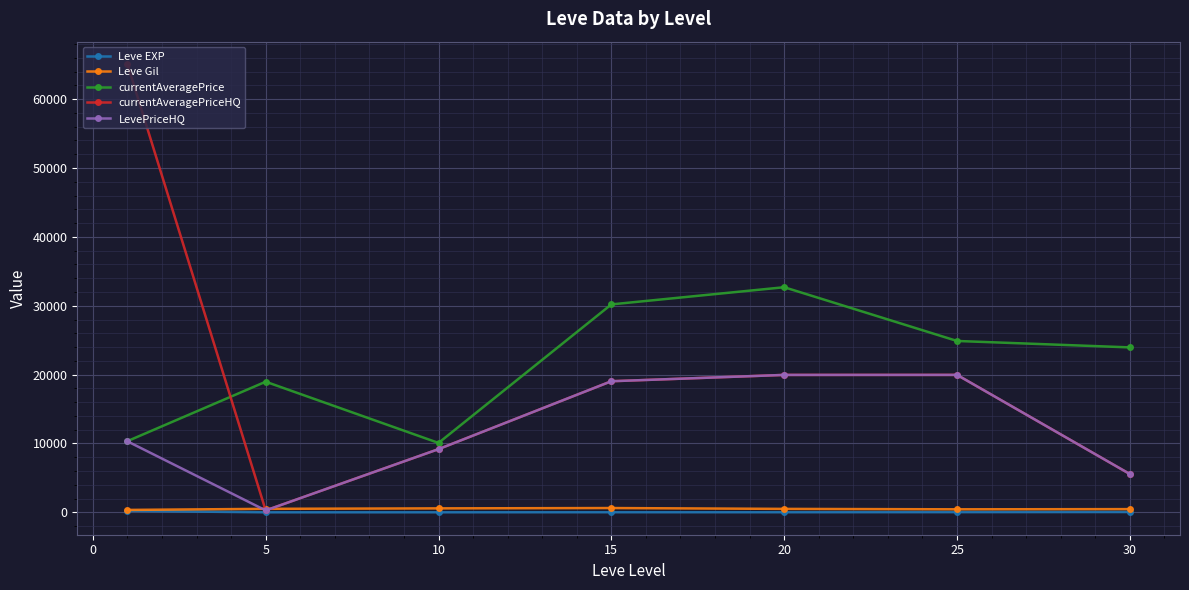

What is the value of the LevePriceHQ point at the 4th from the left?

19037.2